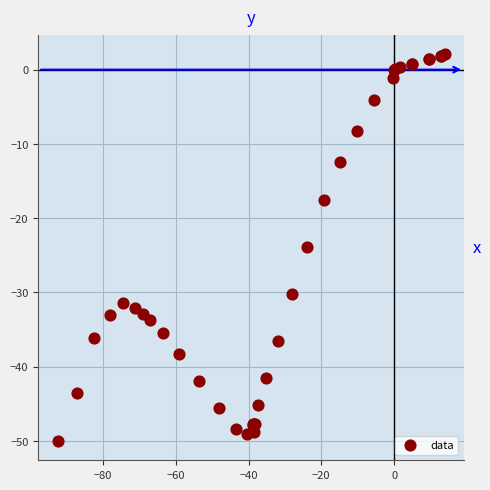

What Y value in the scatter plot is closest to -23?

-23.9